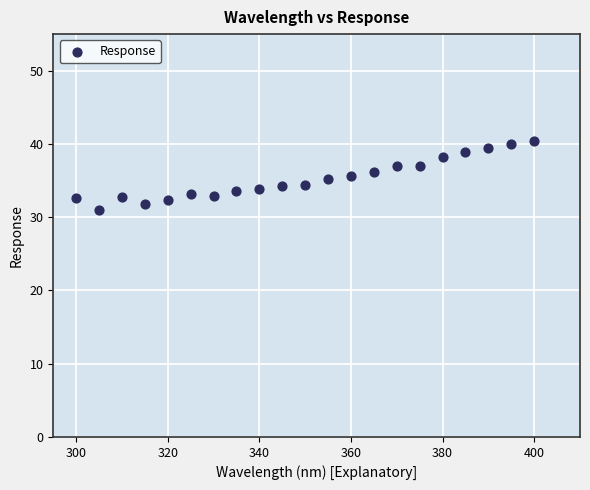

What is the range of Y values (max minus min)?

9.5